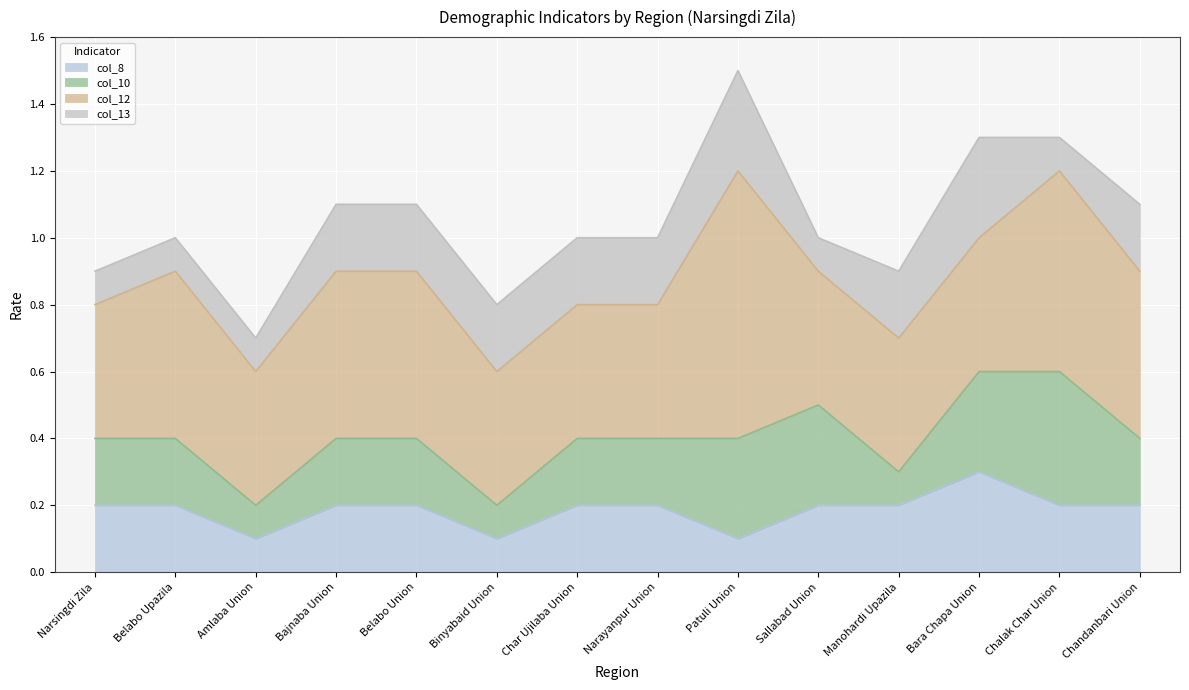

What is the highest value of the col_8 series?

0.3